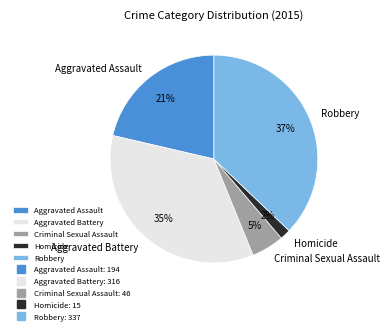

Which category has the smallest portion of the pie?

Homicide